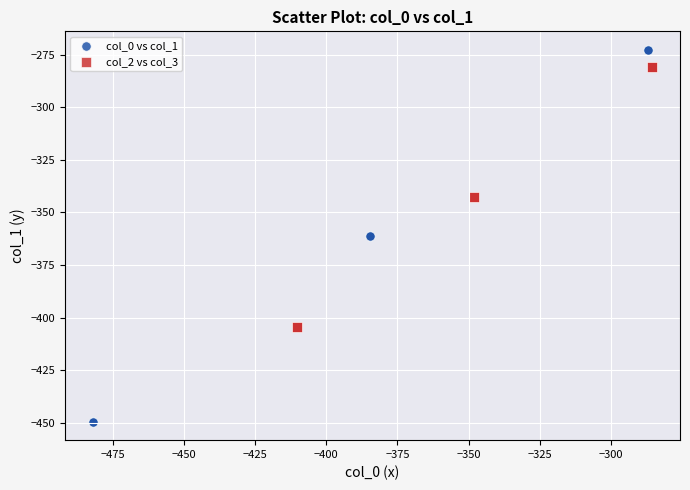

Which series contains the lowest Y value?

col_0 vs col_1